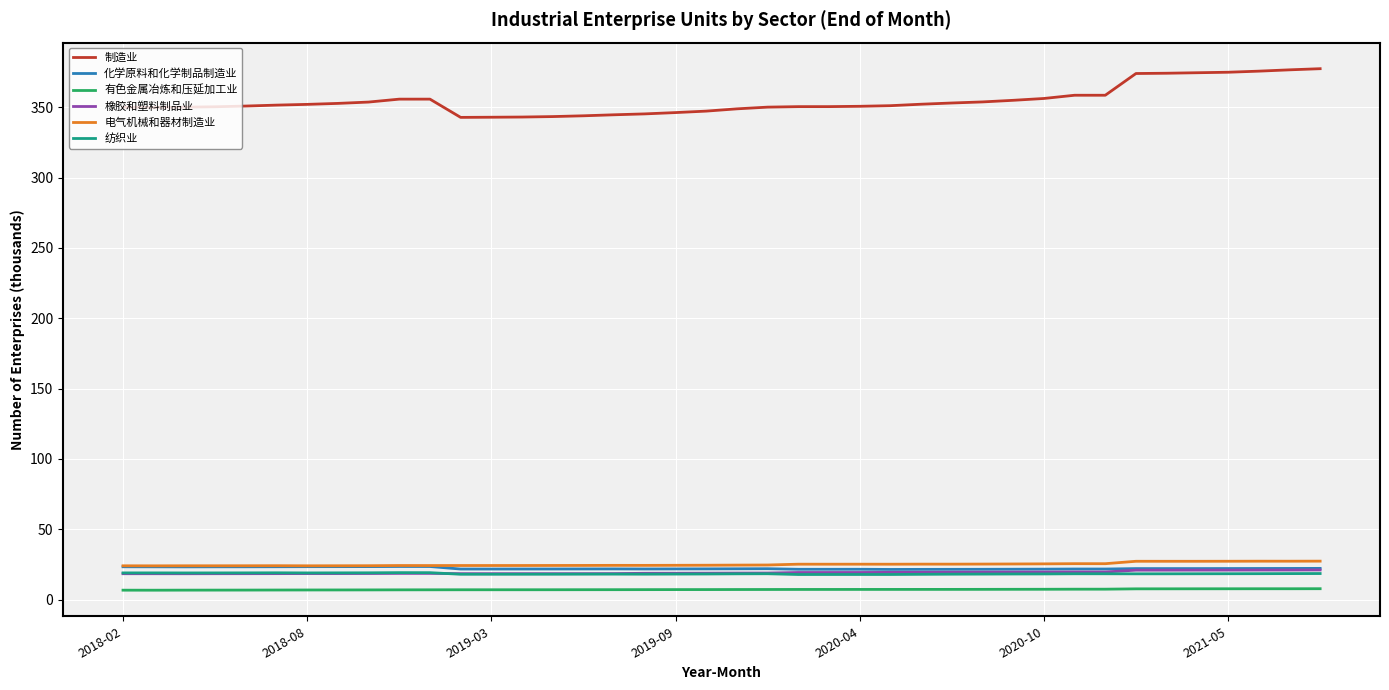

What is the highest value of the 制造业 series?

377.5